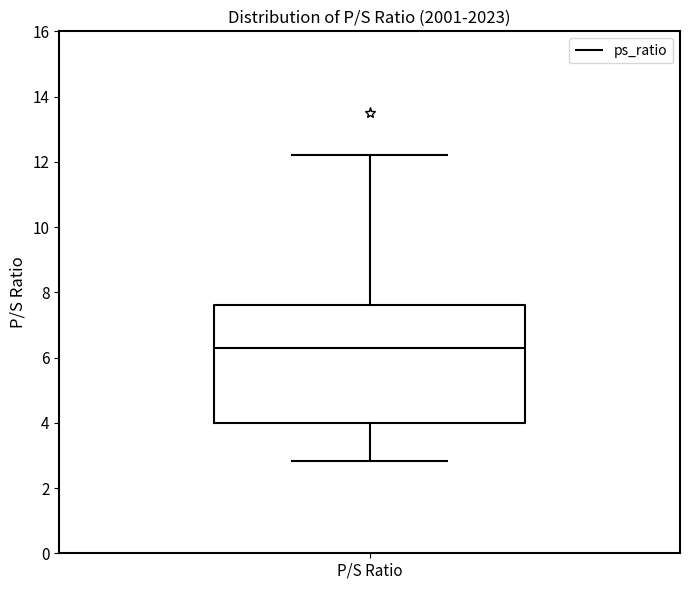

Read this box plot against the y-axis: the position of the median line, the range covered by the box, and the ends of both whiskers. The values are not printed on the chart, so give them approximately, as read against the axis.

median 6.2, box 4.0 to 7.6, whiskers 2.8 to 12.2